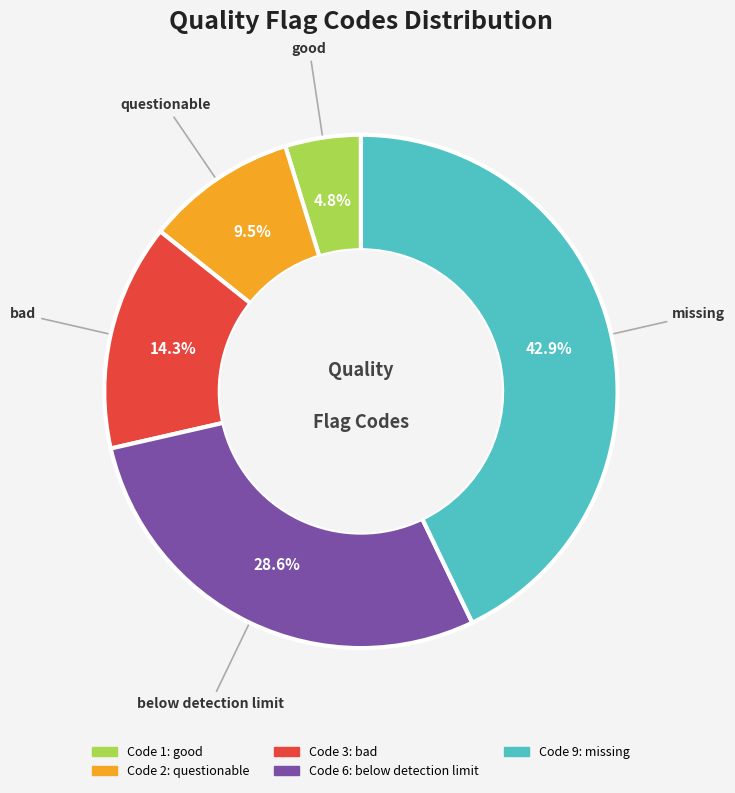

Which has a higher value, questionable or bad?

bad